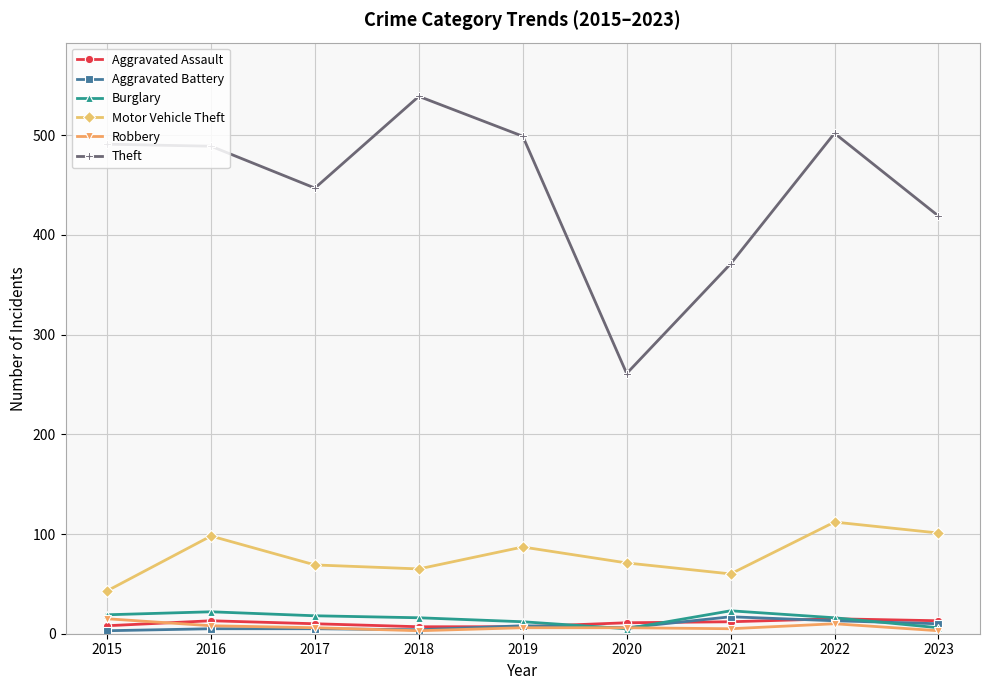

The value of Aggravated Battery at 2021 is 17. True or false?

True